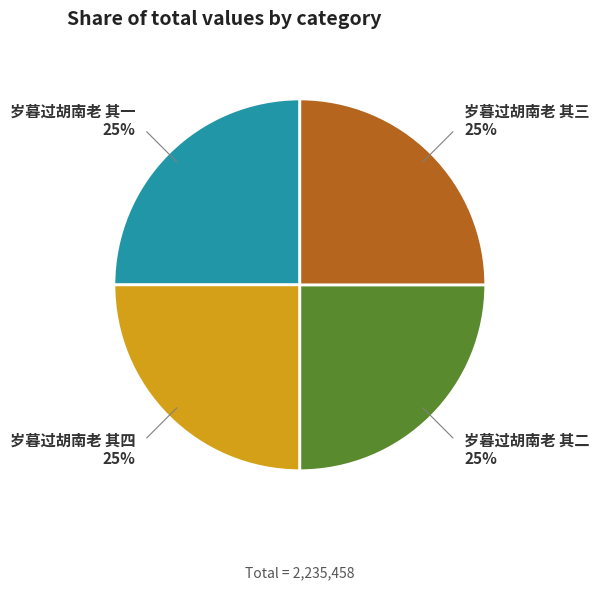

What percentage is the 岁暮过胡南老 其四 slice, to the nearest percent?

25%